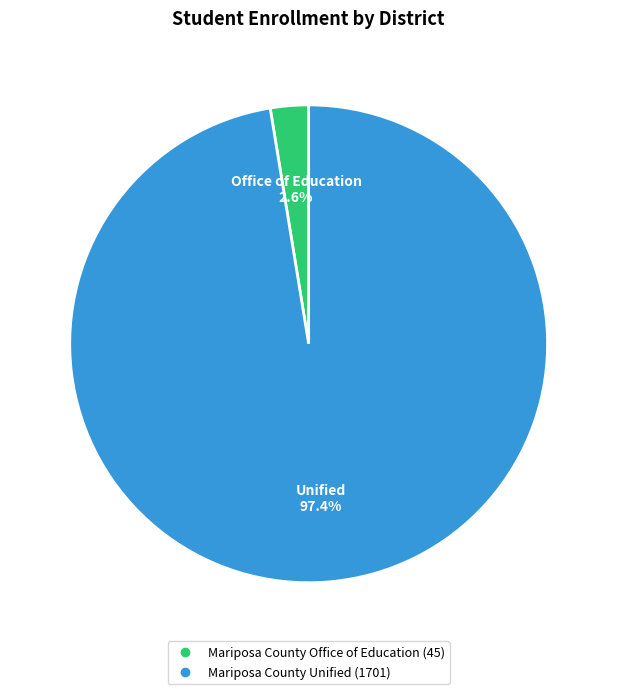

To the nearest percent, what is the average slice percentage?

50%